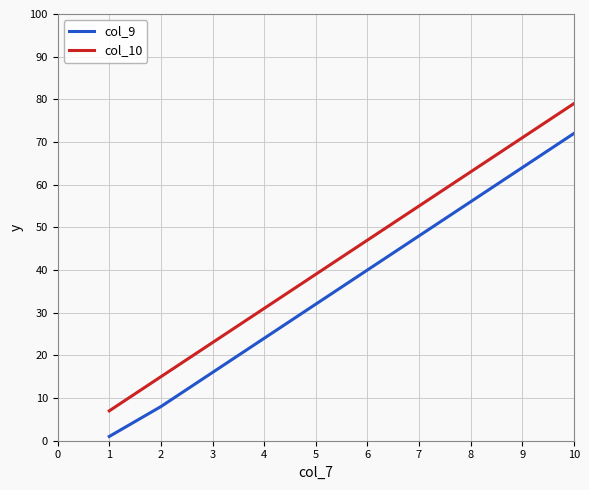

Which series has the largest range (max minus min)?

col_10